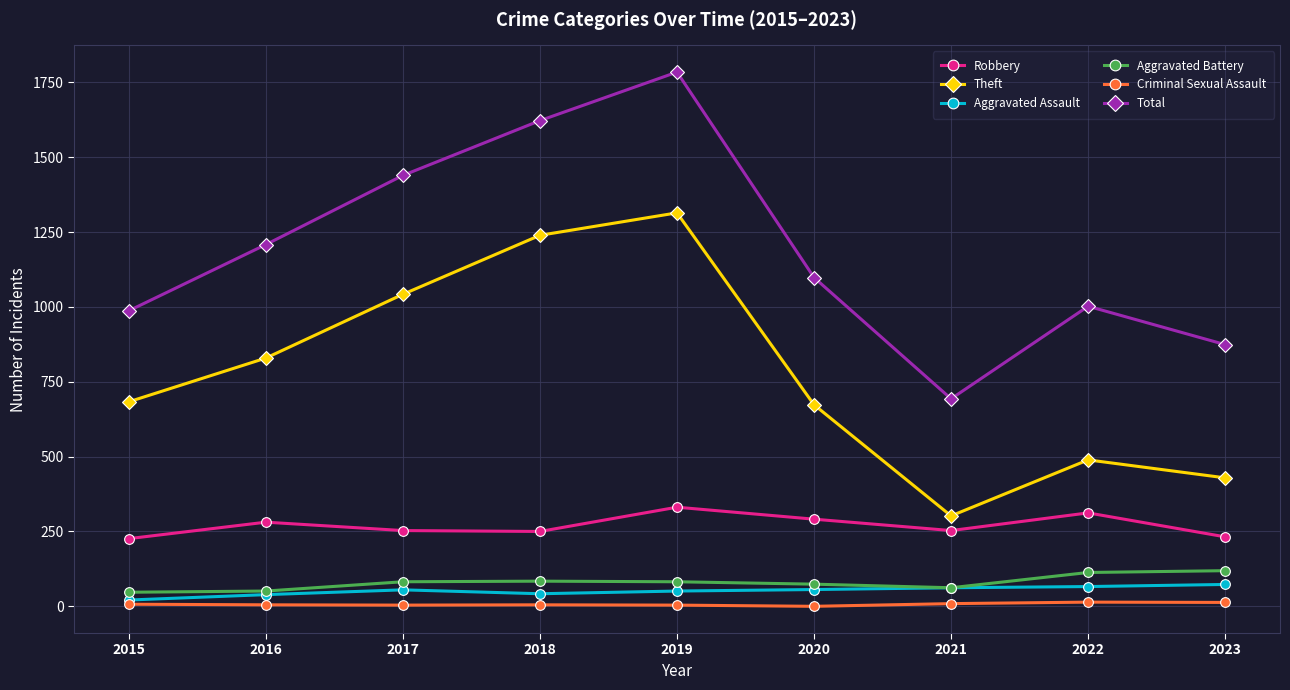

Is it true that Robbery equals 81 at 2022?

False